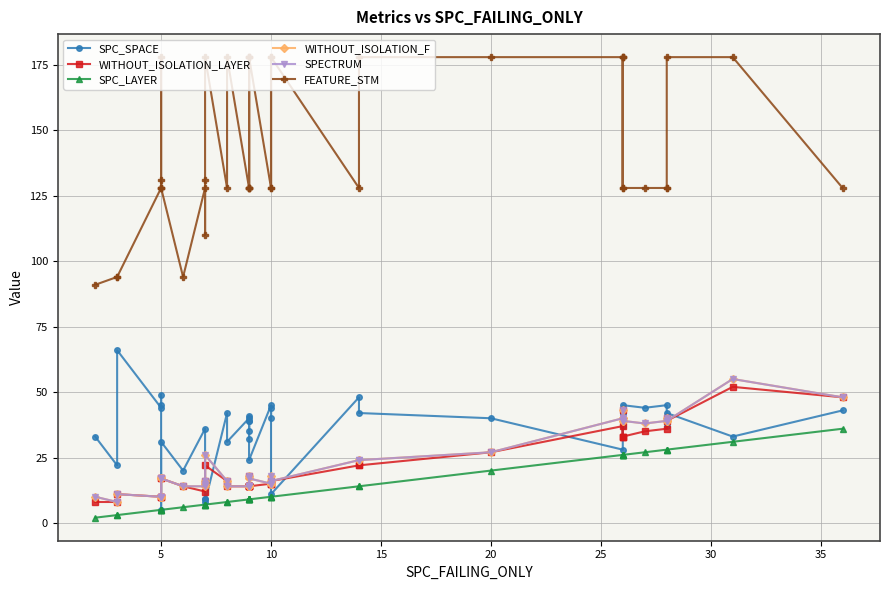

What is the difference between the maximum and minimum values in the WITHOUT_ISOLATION_LAYER series?

44